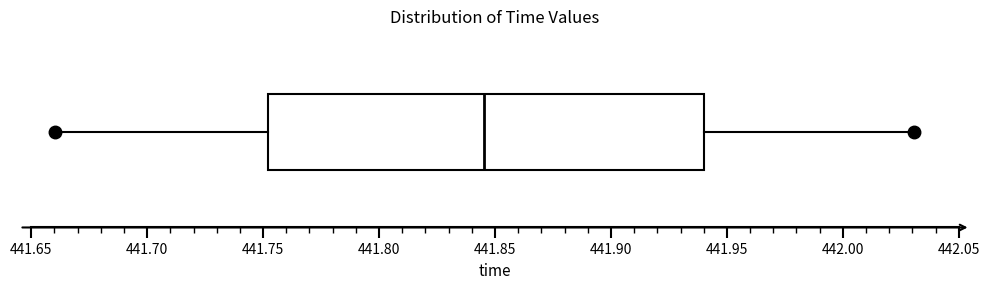

Where is the left edge of the box on the x-axis? The values are not printed on the chart, so give them approximately, as read against the axis.

441.750